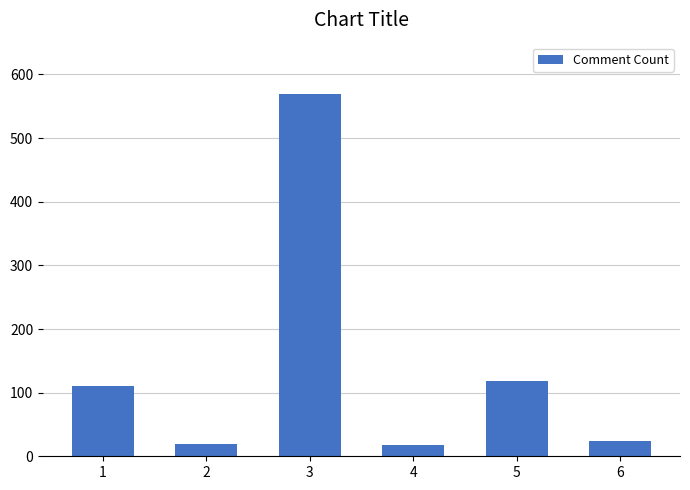

Which label corresponds to the largest value in the chart?

3